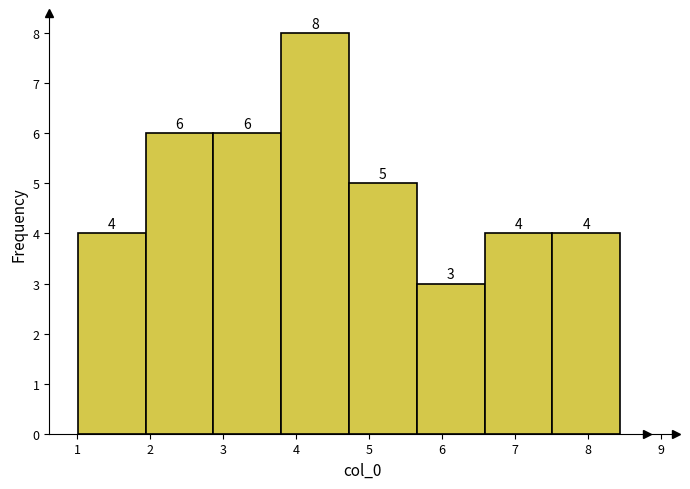

Which range on the x-axis has the tallest bar?

3.8 to 4.7